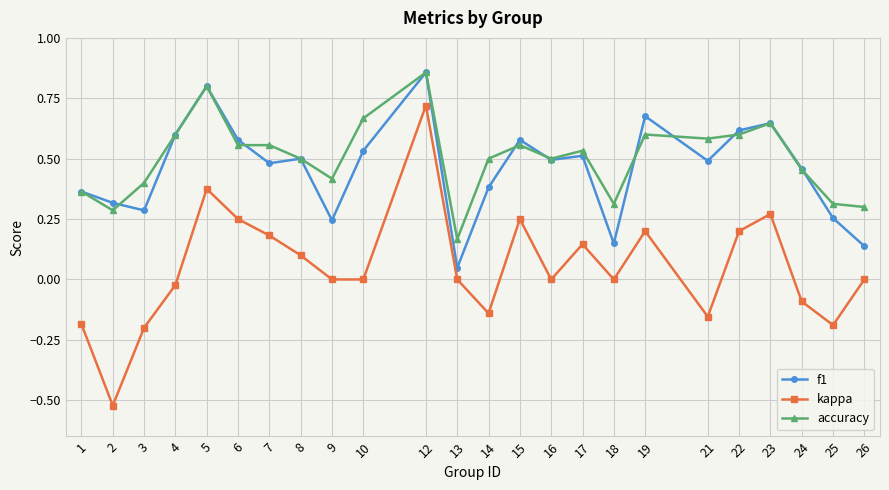

At which label is f1 closest to 0?

13